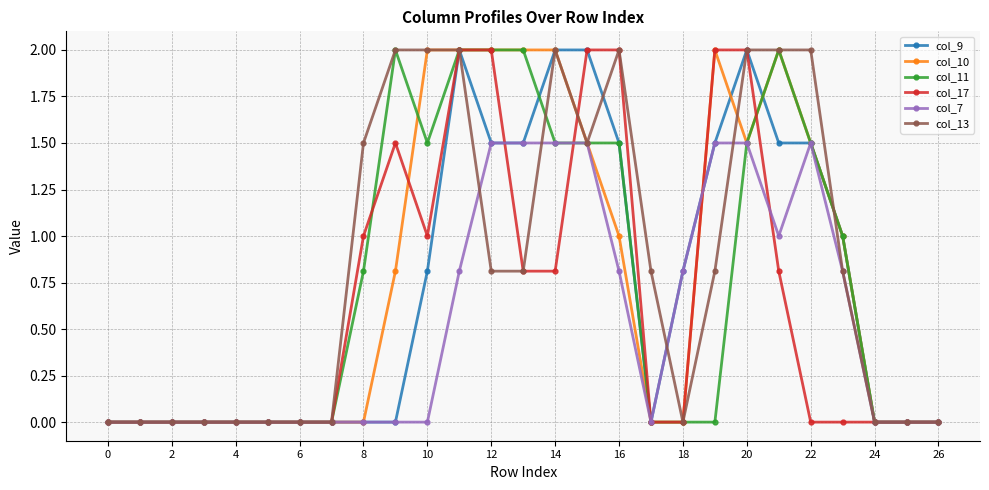

What is the average value of the col_13 series?

0.9